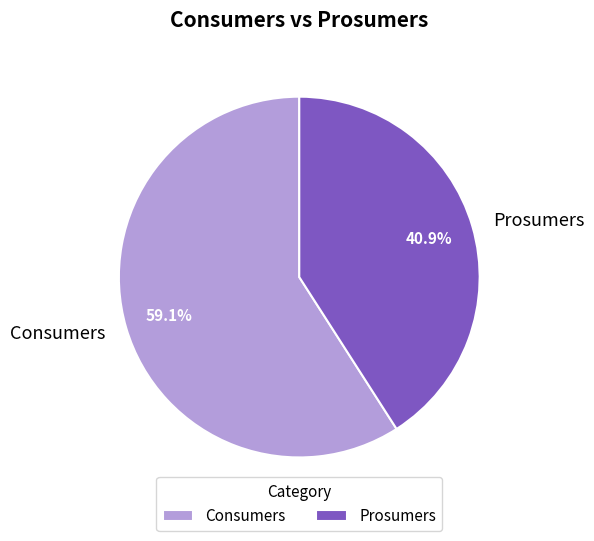

Is it true that Prosumers is 41% of the pie?

True